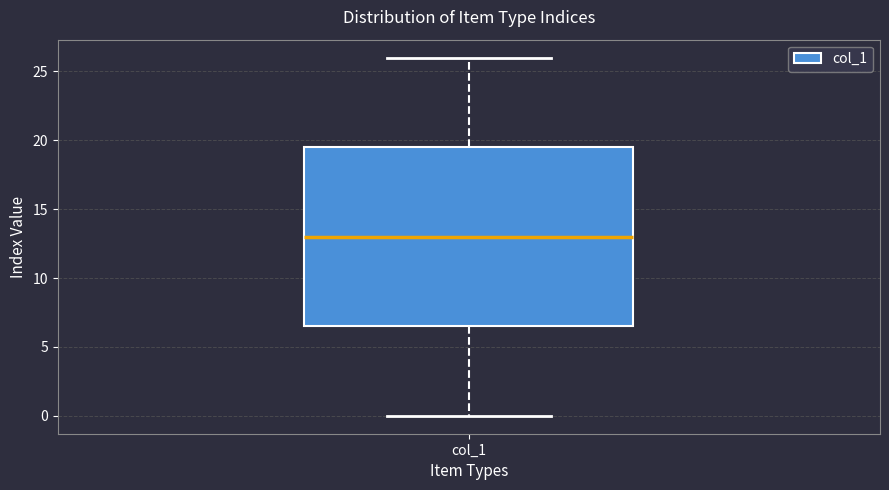

Transcribe this box plot: give where the median line is, the range the box spans, and where the two whiskers end, as read against the y-axis. The values are not printed on the chart, so give them approximately, as read against the axis.

median 13.0, box 6.5 to 19.5, whiskers 0.0 to 26.0